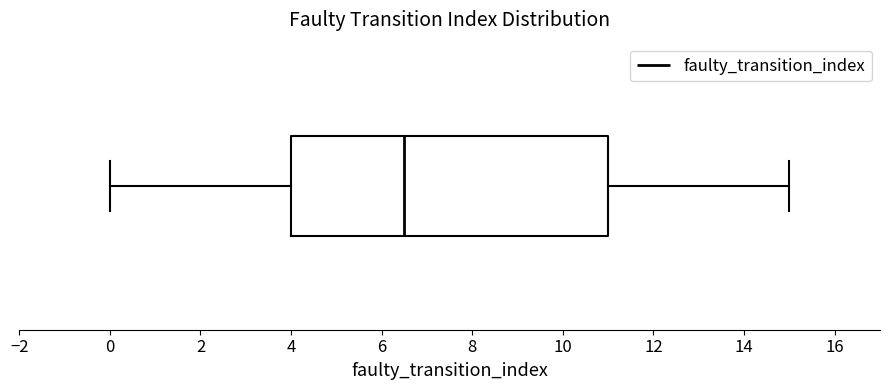

Transcribe this box plot: give where the median line is, the range the box spans, and where the two whiskers end, as read against the x-axis. The values are not printed on the chart, so give them approximately, as read against the axis.

median 6.6, box 4.0 to 11.0, whiskers 0.0 to 15.0